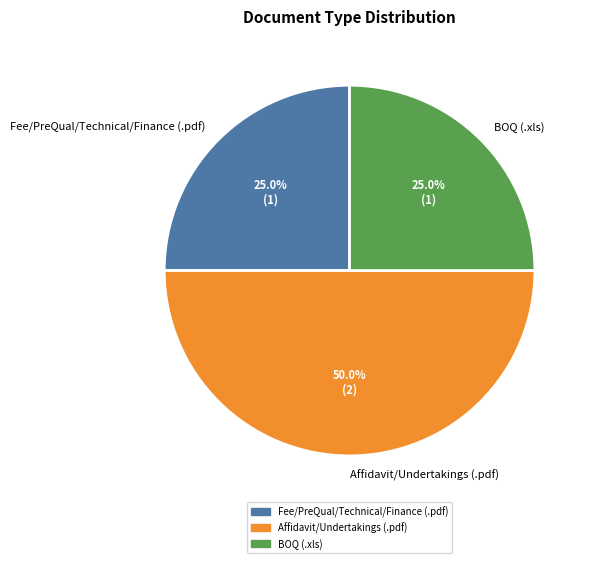

Does BOQ (.xls) represent more than half of the total?

No